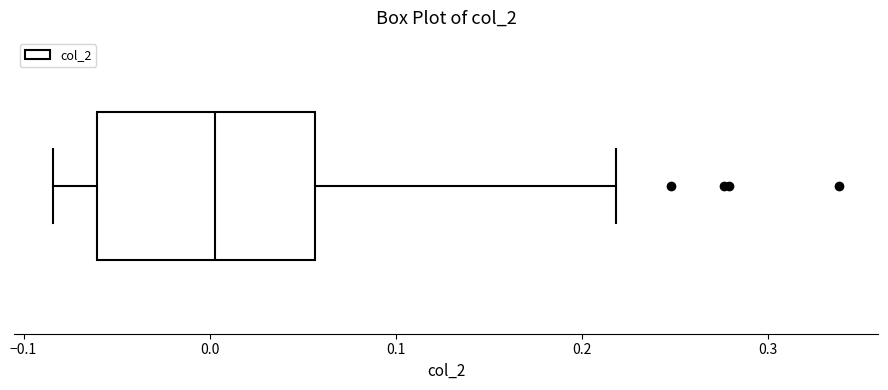

Read this box plot against the x-axis: the position of the median line, the range covered by the box, and the ends of both whiskers. The values are not printed on the chart, so give them approximately, as read against the axis.

median 0.00, box -0.06 to 0.06, whiskers -0.08 to 0.22